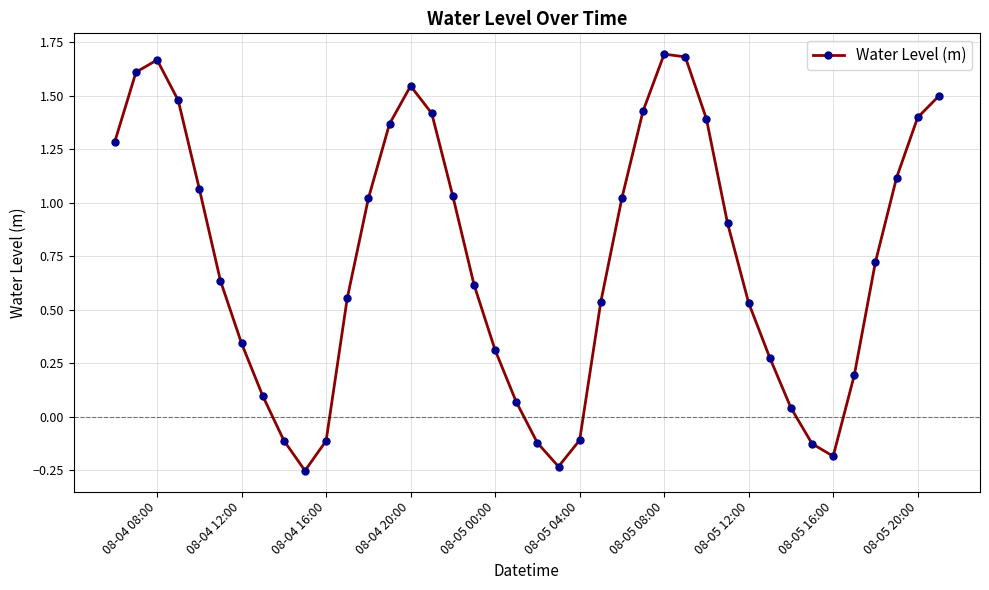

What is the difference between the maximum and second lowest values?

1.9